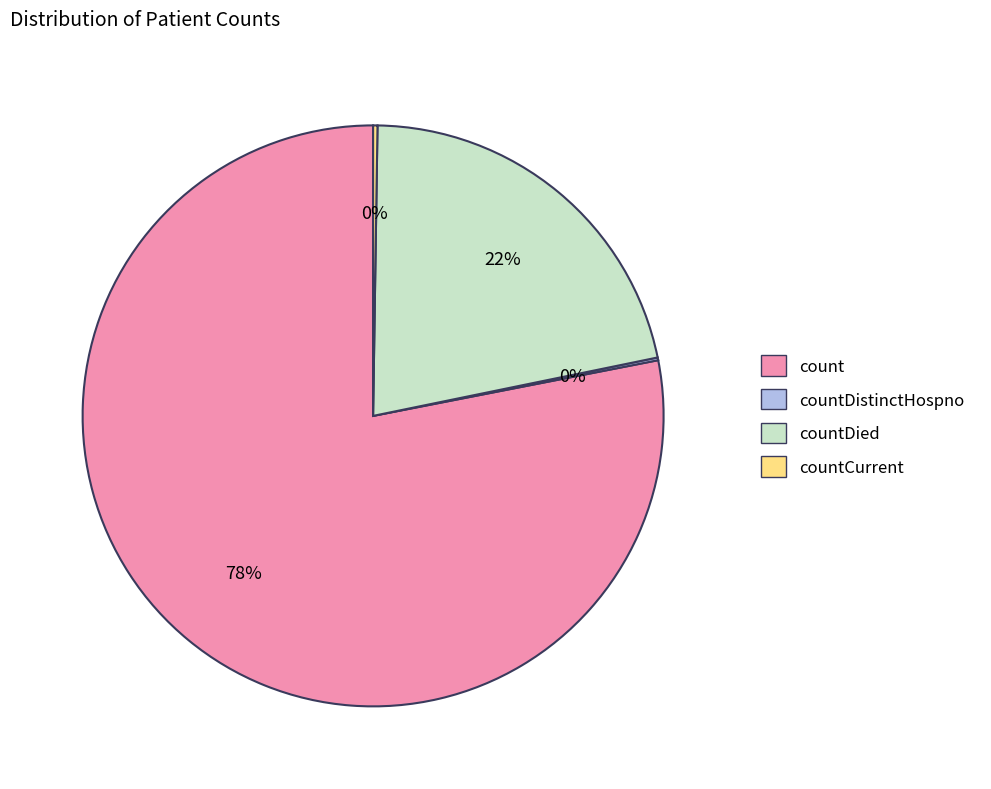

The countDied slice represents 22% of the pie. True or false?

True